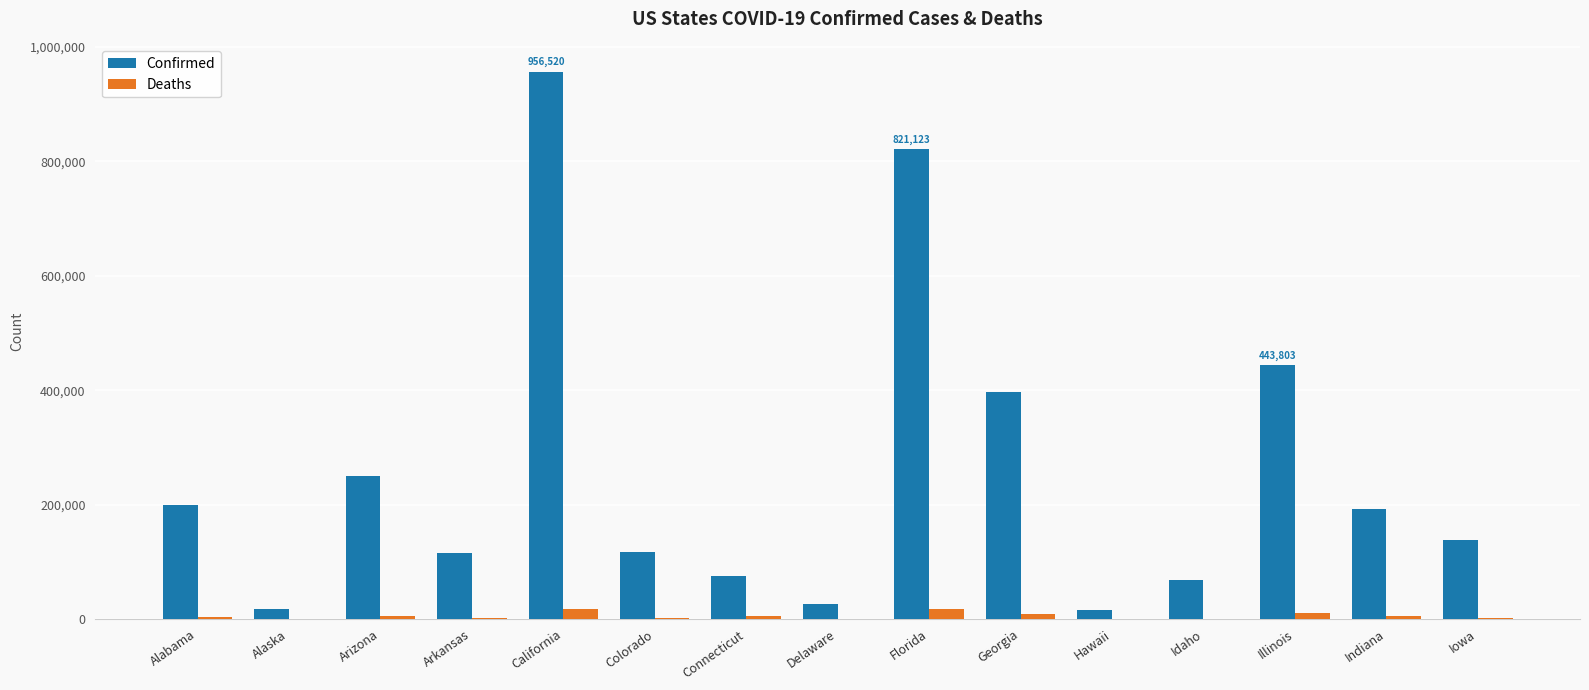

What is the sum of all Confirmed values?

3833124